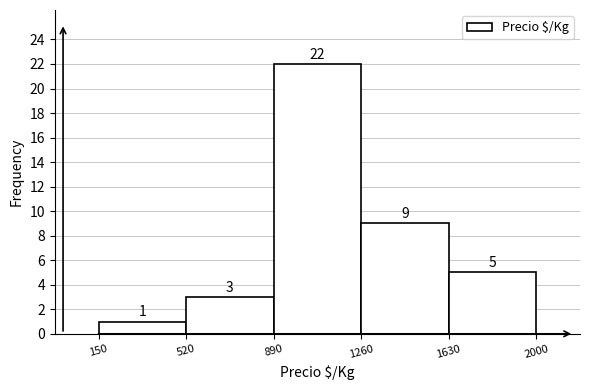

Which range on the x-axis has the tallest bar?

890 to 1260